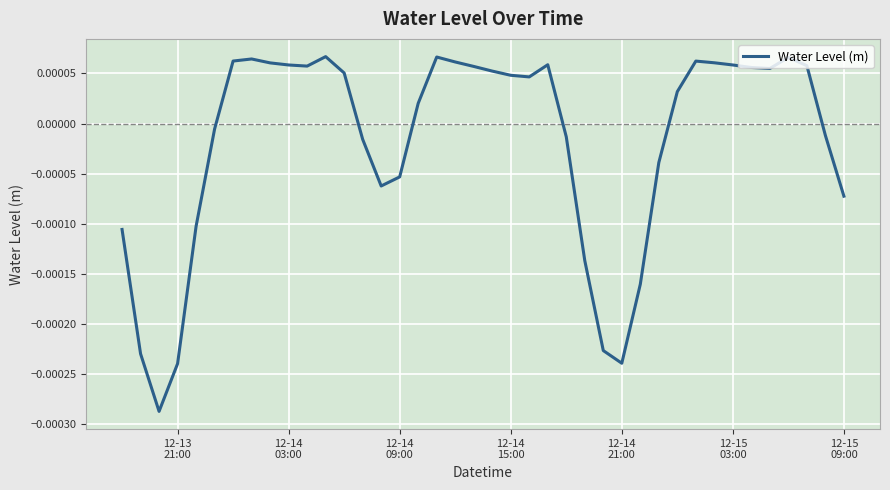

How many categories are shown in the chart?

40